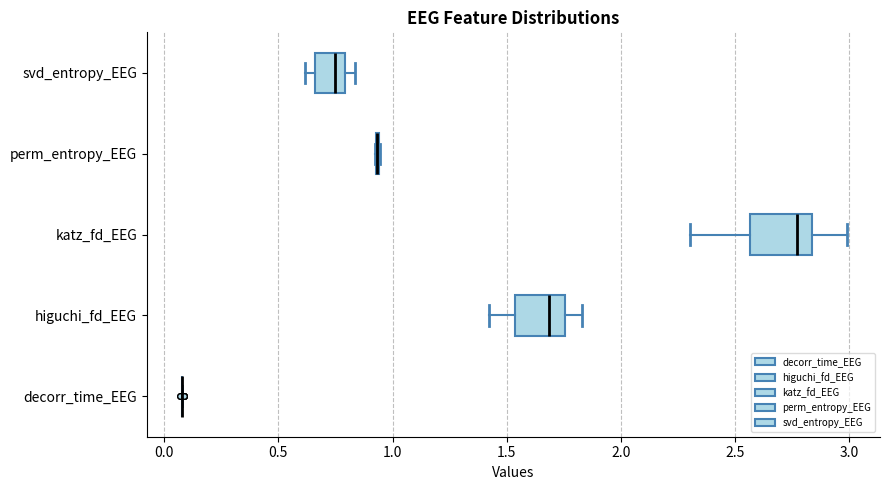

Reading bottom to top, transcribe this box plot: for each box, give where its median line is, the range the box spans, and where its two whiskers end, as read against the x-axis. The values are not printed on the chart, so give them approximately, as read against the axis.

decorr_time_EEG: box collapsed to a line at 0.10, whiskers 0.10 to 0.10
higuchi_fd_EEG: median 1.70, box 1.55 to 1.75, whiskers 1.40 to 1.85
katz_fd_EEG: median 2.75, box 2.55 to 2.85, whiskers 2.30 to 3.00
perm_entropy_EEG: box collapsed to a line at 0.95, whiskers 0.90 to 0.95
svd_entropy_EEG: median 0.75, box 0.65 to 0.80, whiskers 0.60 to 0.85